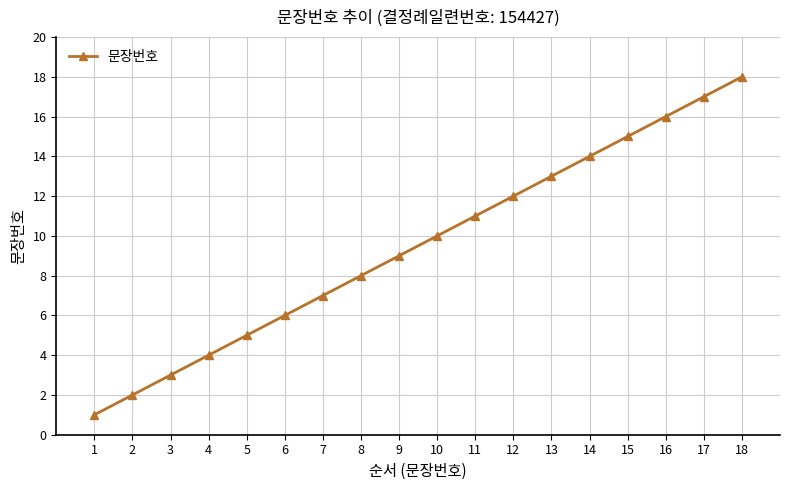

Count the number of categories in the chart.

18